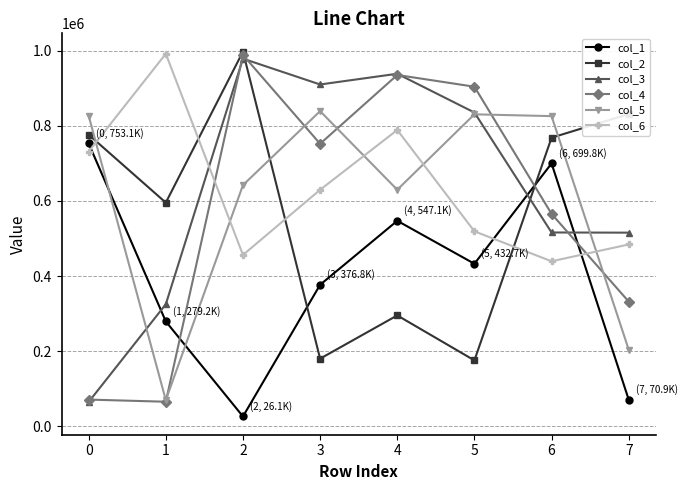

Which series ends up on top after the final intersection of col_2 and col_5?

col_2